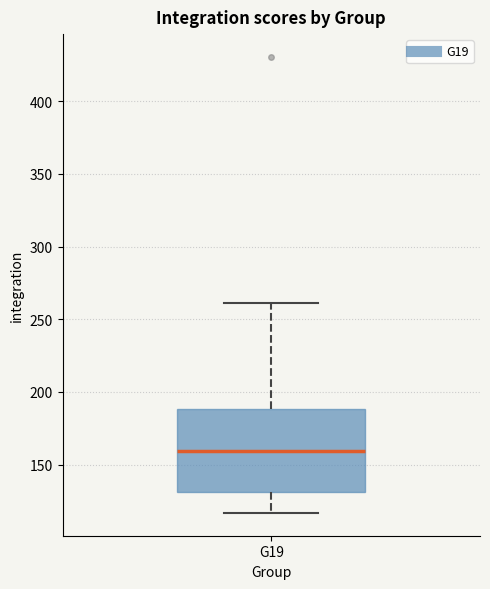

Transcribe this box plot: give where the median line is, the range the box spans, and where the two whiskers end, as read against the y-axis. The values are not printed on the chart, so give them approximately, as read against the axis.

median 160, box 130 to 190, whiskers 115 to 260